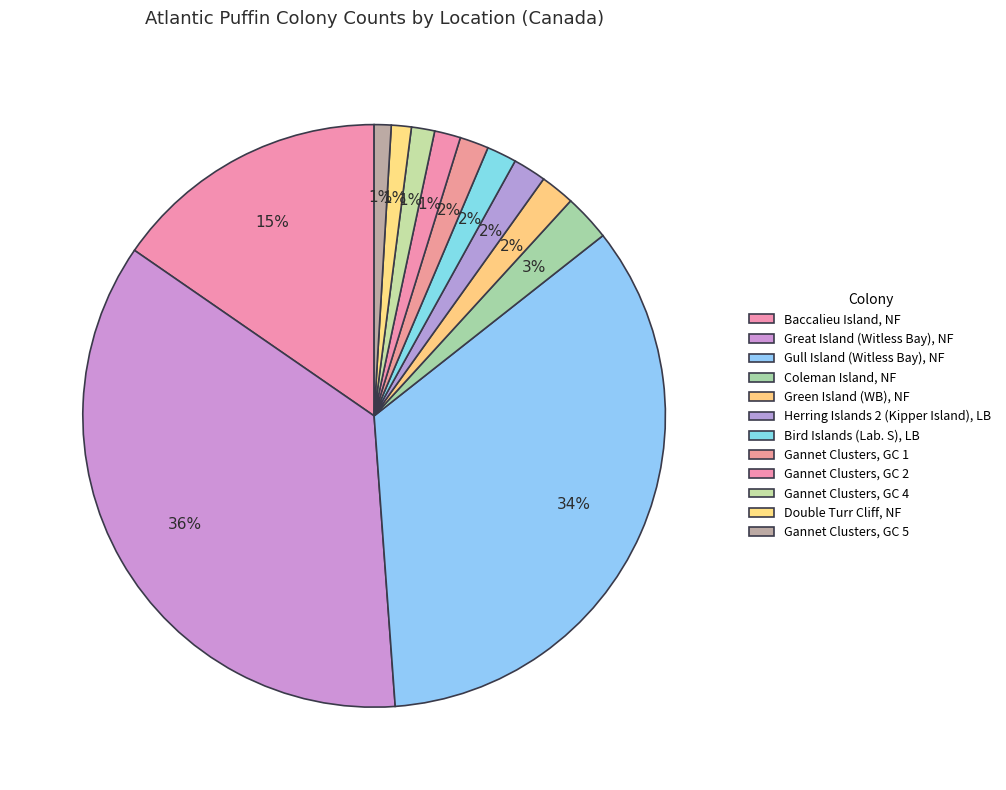

What is the largest slice in the pie chart?

Great Island (Witless Bay), NF